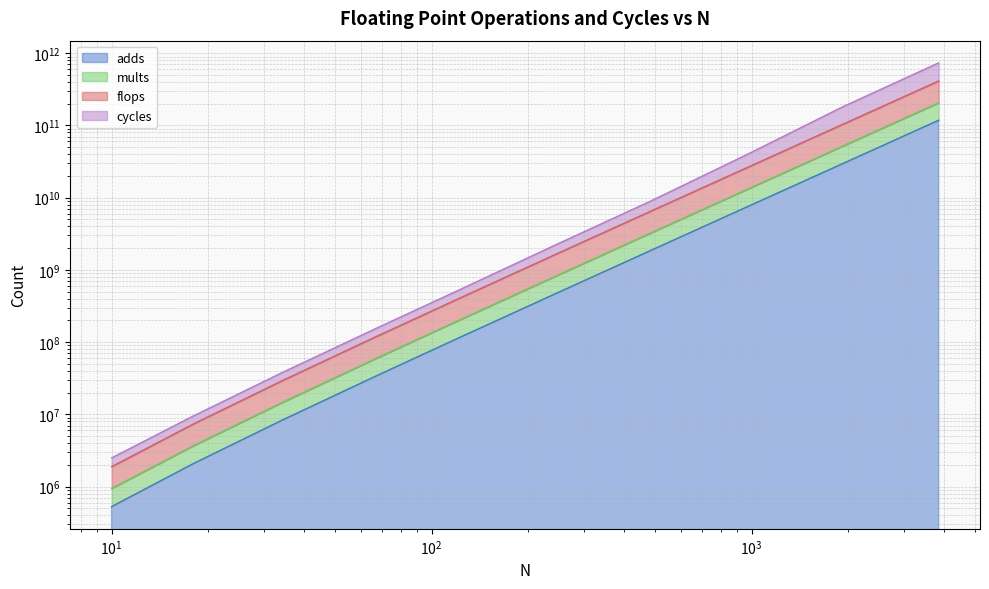

True or false: mults has a value of 57728000 at 66.

True